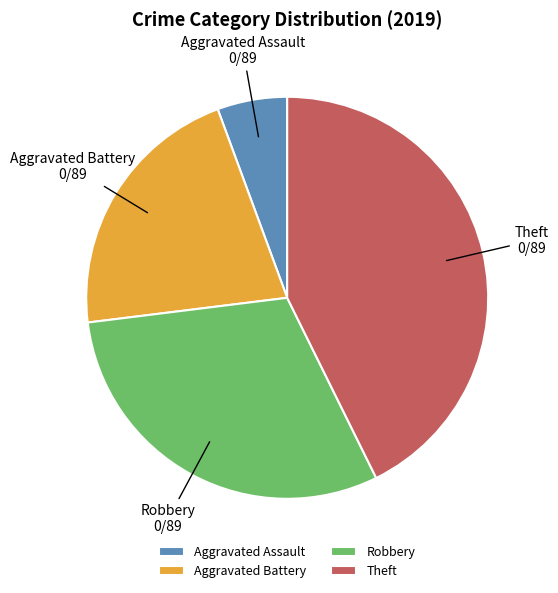

Combined, do Aggravated Battery and Robbery account for over 50%?

Yes